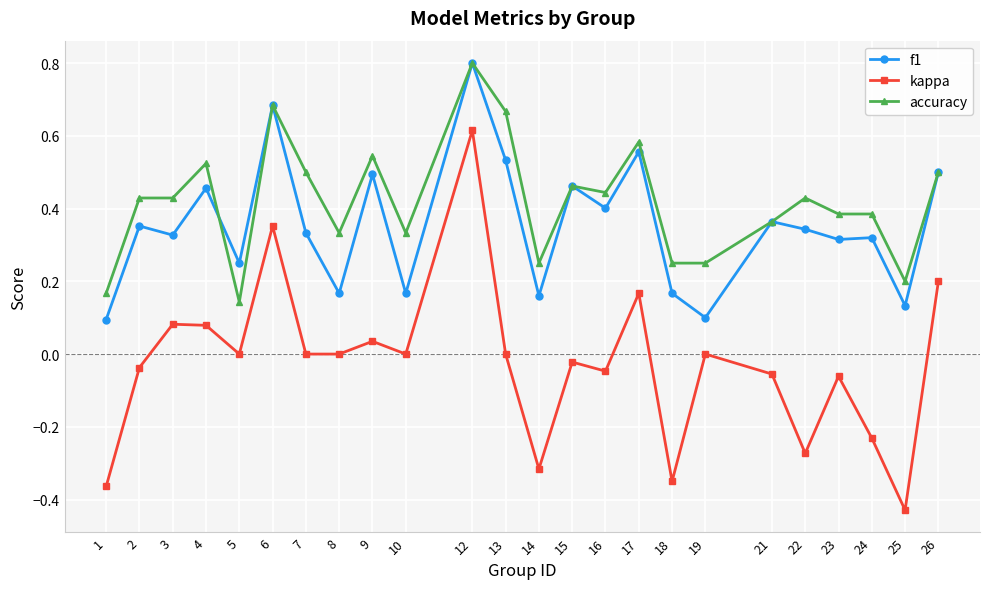

Between which two adjacent categories do f1 and accuracy first intersect?

4 and 5